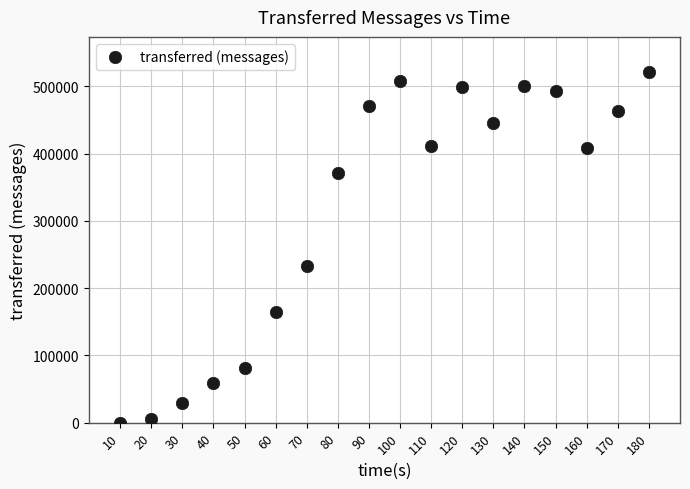

What is the range of Y values (max minus min)?

521300